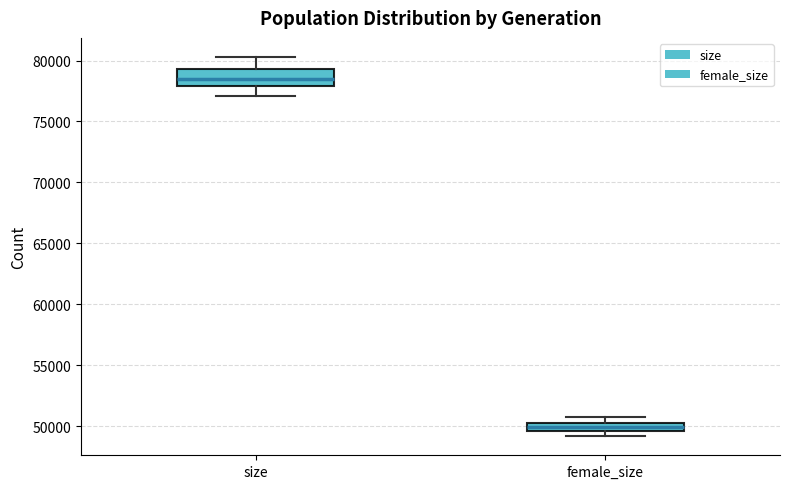

Where is the lower edge of the box for female_size on the y-axis? The values are not printed on the chart, so give them approximately, as read against the axis.

49500